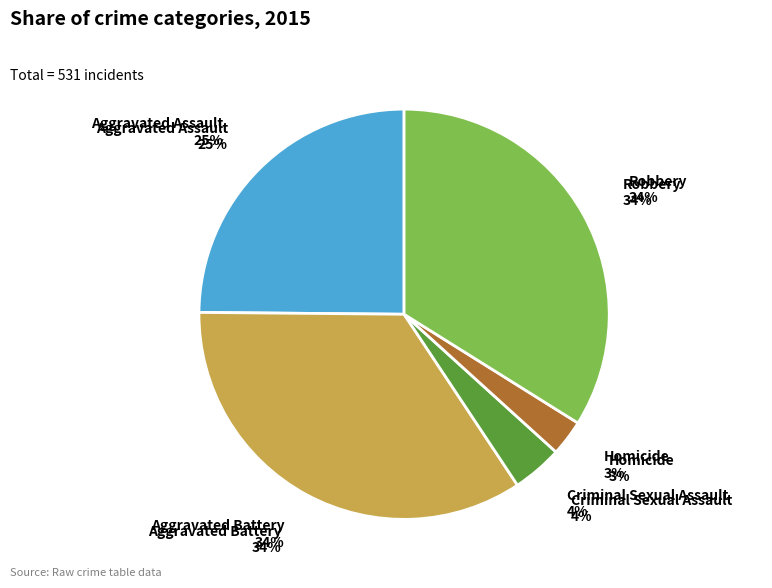

True or false: Robbery accounts for 34% of the total.

True